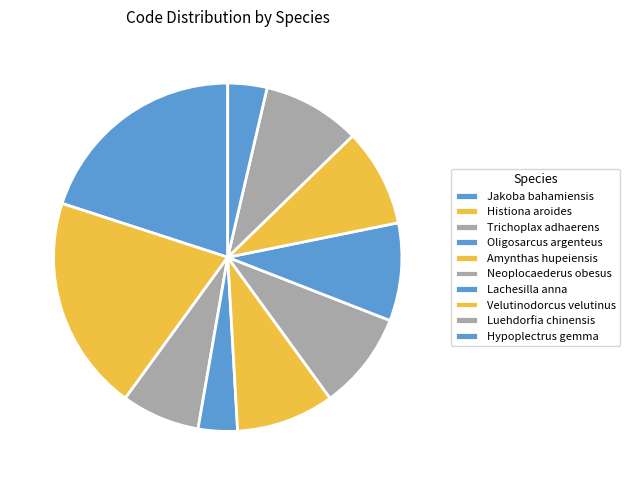

To the nearest percent, what is the combined percentage of Oligosarcus argenteus and Jakoba bahamiensis?

24%